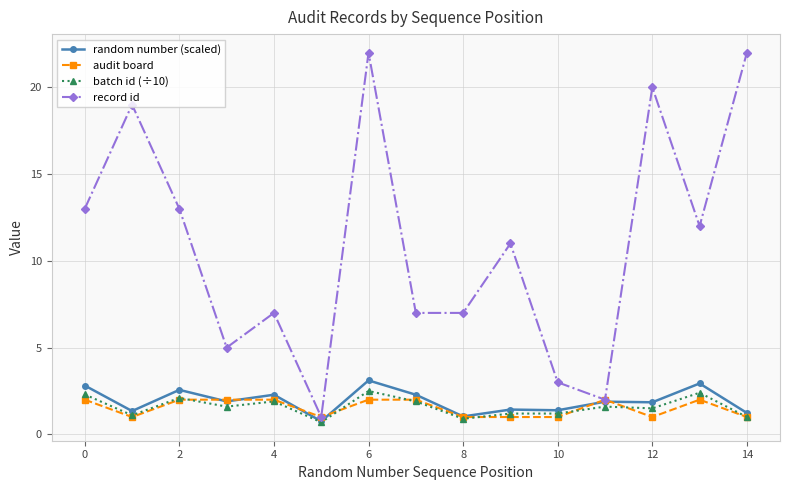

What is the average value of the record id series?

10.9